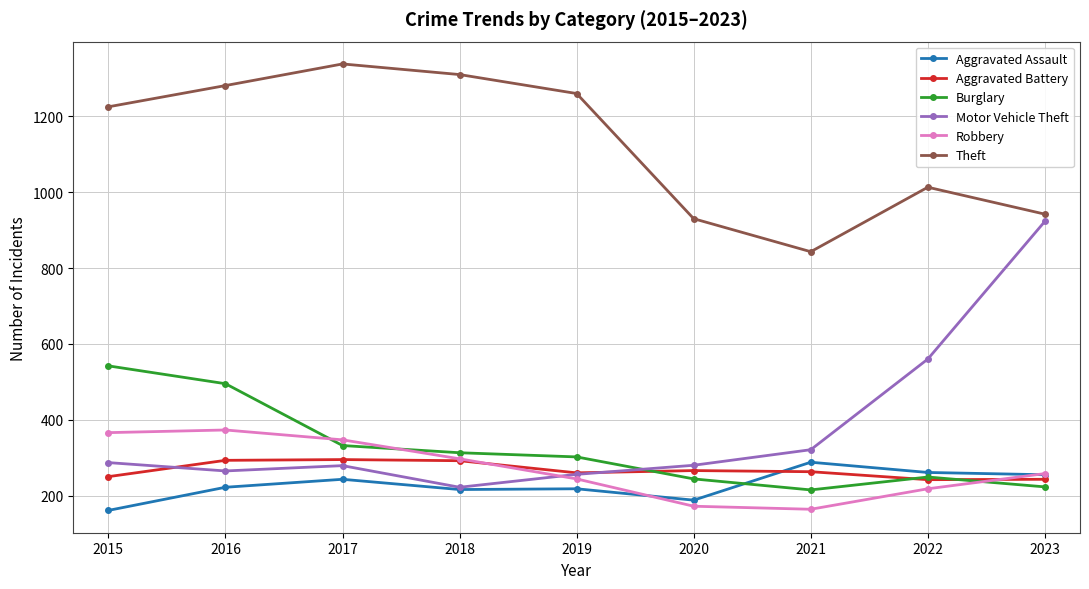

What is the greatest value displayed?

1338